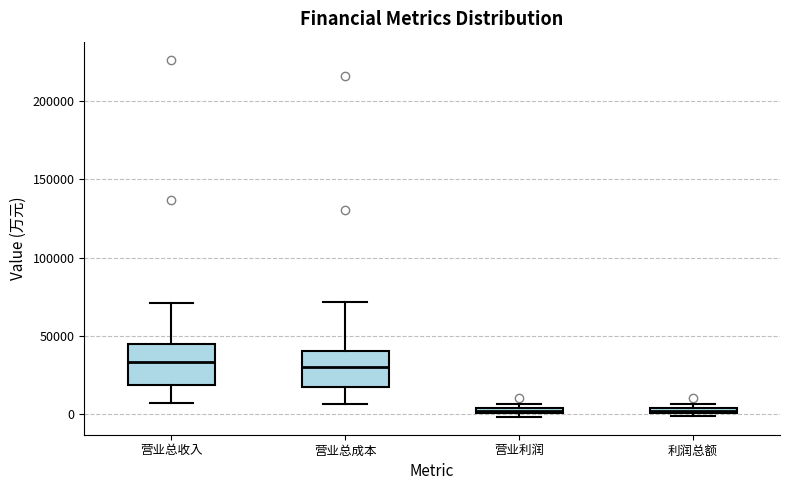

Where is the upper edge of the box for 营业利润 on the y-axis? The values are not printed on the chart, so give them approximately, as read against the axis.

5000